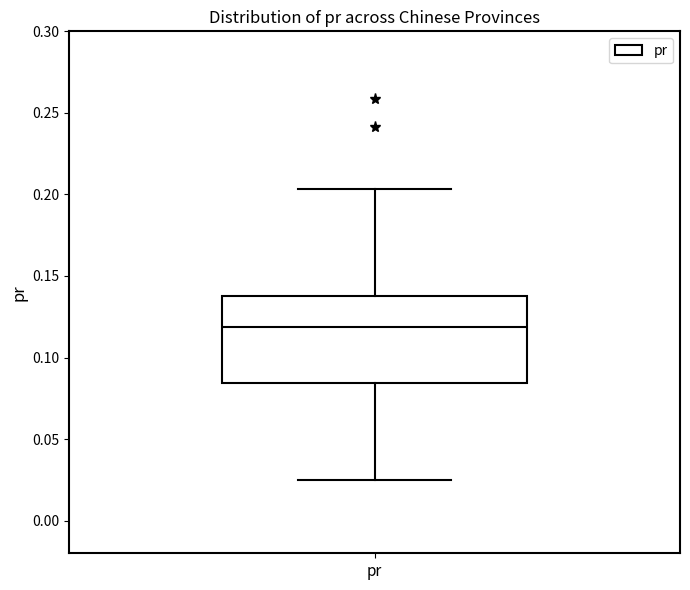

Where is the lower edge of the box for pr on the y-axis? The values are not printed on the chart, so give them approximately, as read against the axis.

0.085